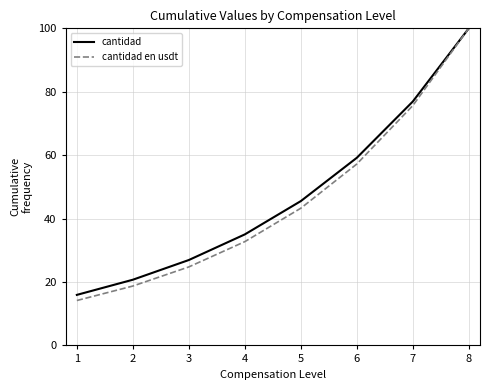

Rank the categories by cantidad en usdt value from lowest to highest.

1, 2, 3, 4, 5, 6, 7, 8